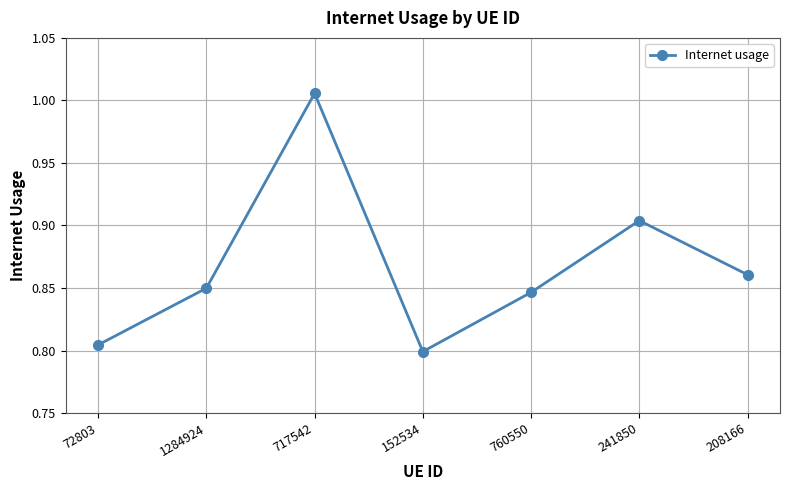

What position from the left is 760550?

5